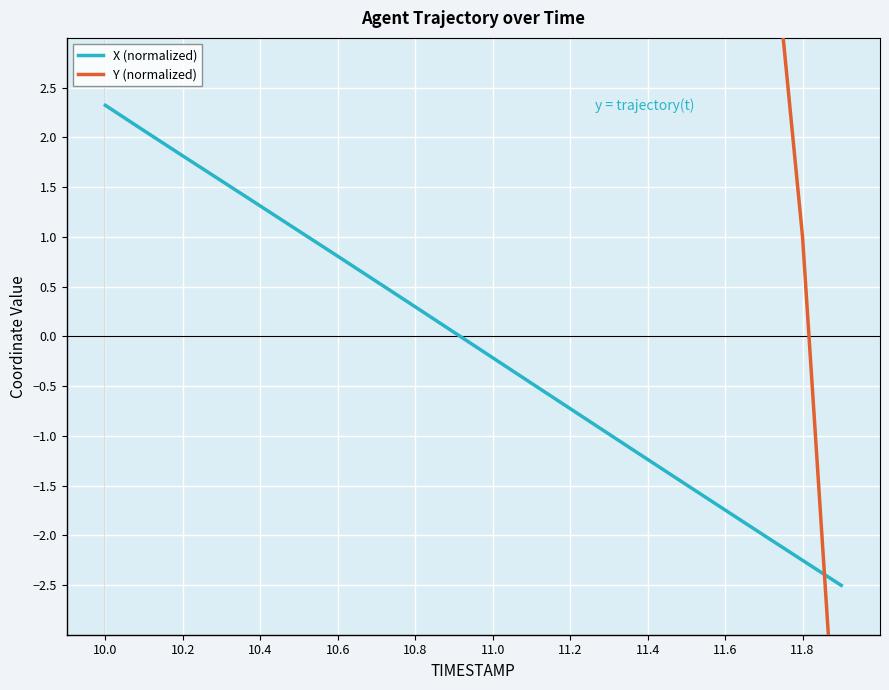

True or false: X (normalized) has a value of -0.4 at 11.0.

False